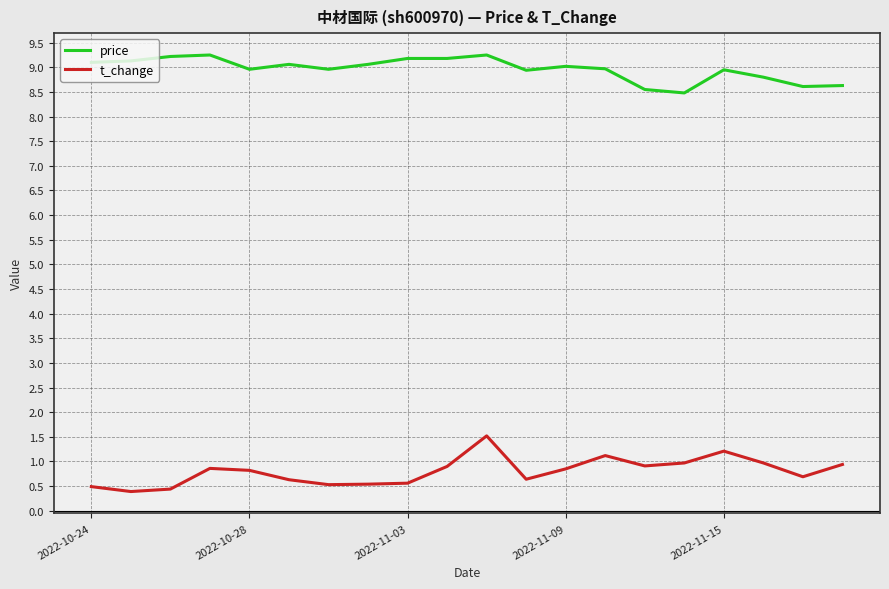

Rank the series by their maximum value, from highest to lowest.

price, t_change